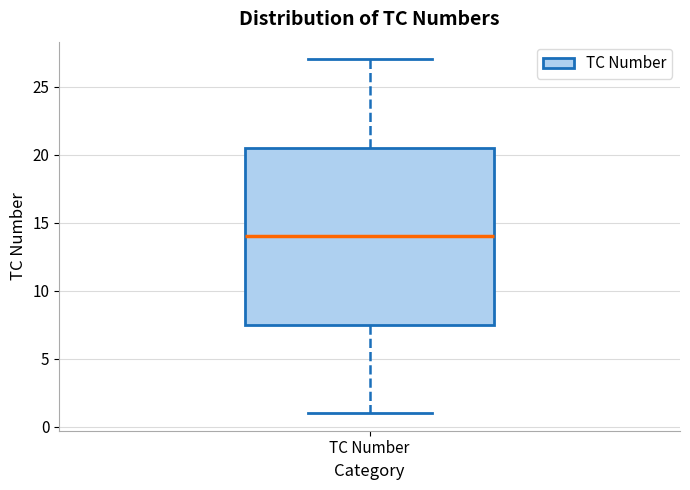

Transcribe this box plot: give where the median line is, the range the box spans, and where the two whiskers end, as read against the y-axis. The values are not printed on the chart, so give them approximately, as read against the axis.

median 14.0, box 7.5 to 20.5, whiskers 1.0 to 27.0